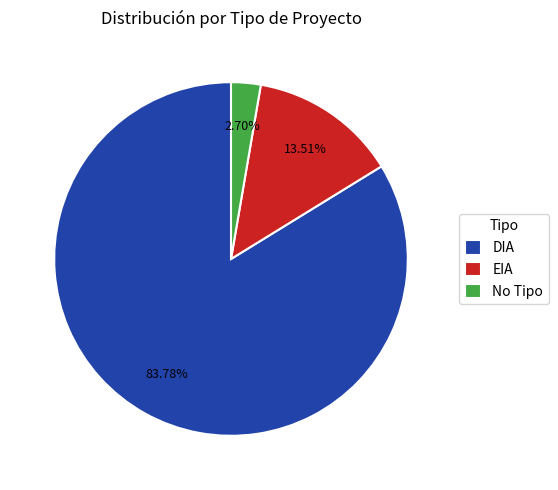

What is the ratio of the value at DIA to the value at EIA?

6.2